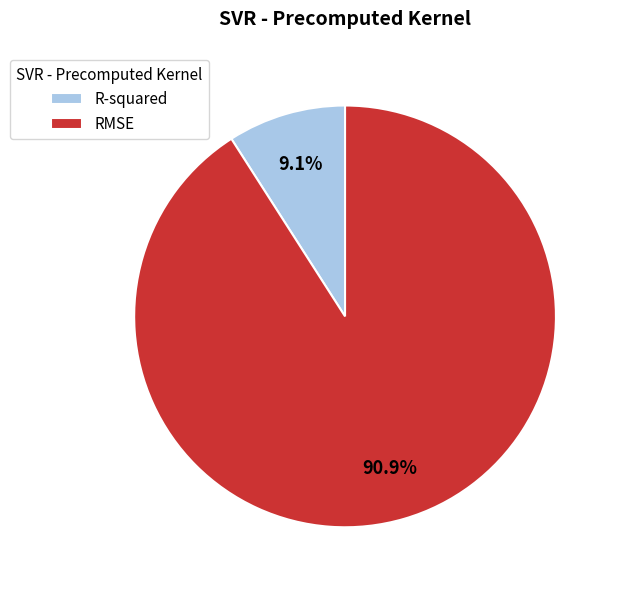

To the nearest percent, what is the difference between the R-squared and RMSE slice percentages?

82%